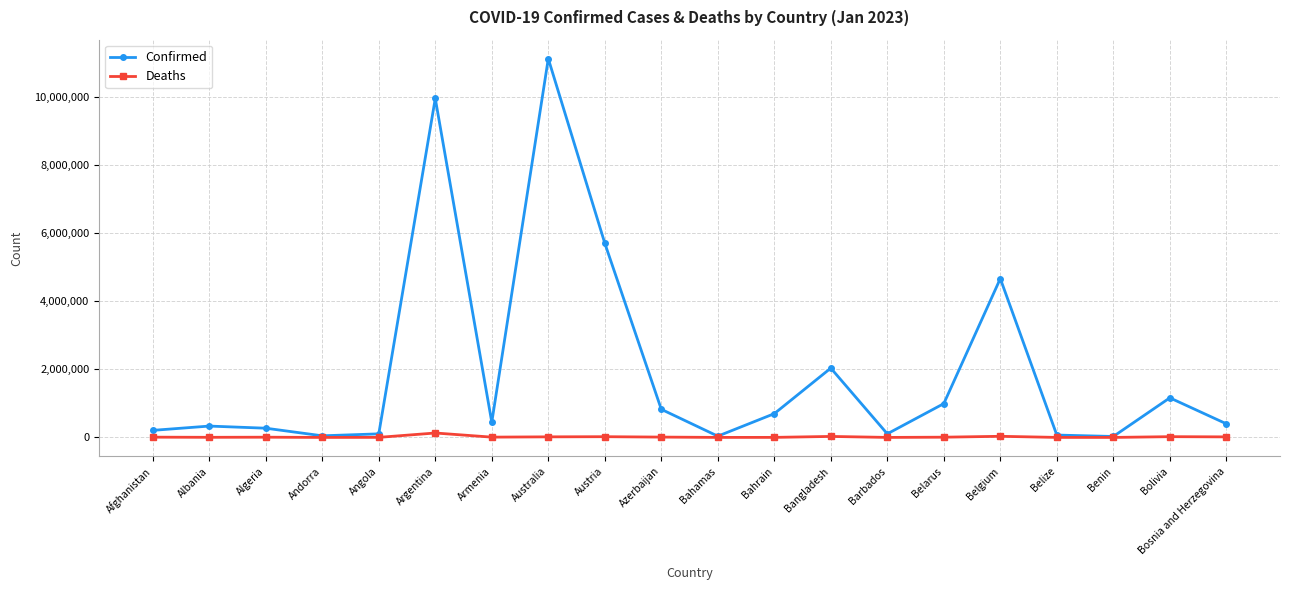

Rank the series by their maximum value, from highest to lowest.

Confirmed, Deaths